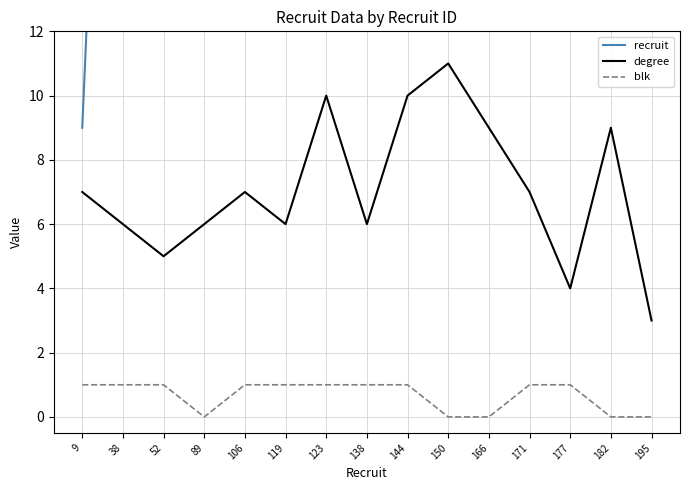

What are all the series names shown in the legend?

recruit, degree, blk